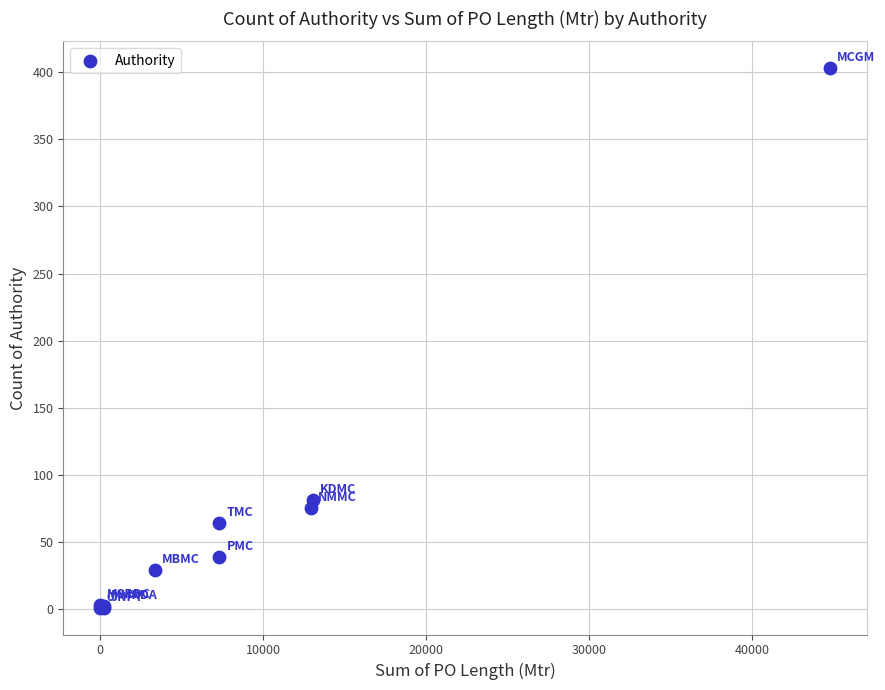

What Y value in the scatter plot is closest to 202?

81